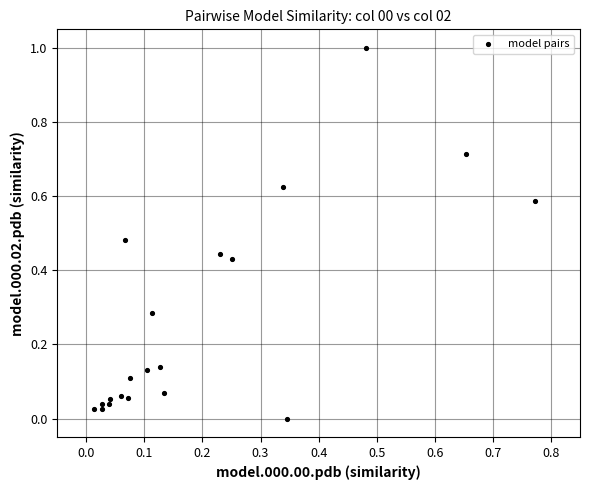

What is the range of Y values (max minus min)?

1.0